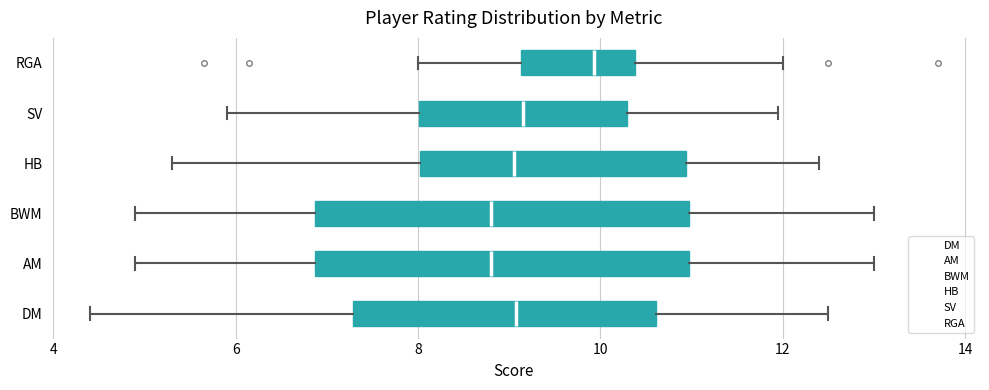

Reading bottom to top, transcribe this box plot: for each box, give where its median line is, the range the box spans, and where its two whiskers end, as read against the x-axis. The values are not printed on the chart, so give them approximately, as read against the axis.

DM: median 9.0, box 7.2 to 10.6, whiskers 4.4 to 12.6
AM: median 8.8, box 6.8 to 11.0, whiskers 5.0 to 13.0
BWM: median 8.8, box 6.8 to 11.0, whiskers 5.0 to 13.0
HB: median 9.0, box 8.0 to 11.0, whiskers 5.4 to 12.4
SV: median 9.2, box 8.0 to 10.2, whiskers 6.0 to 12.0
RGA: median 10.0, box 9.2 to 10.4, whiskers 8.0 to 12.0